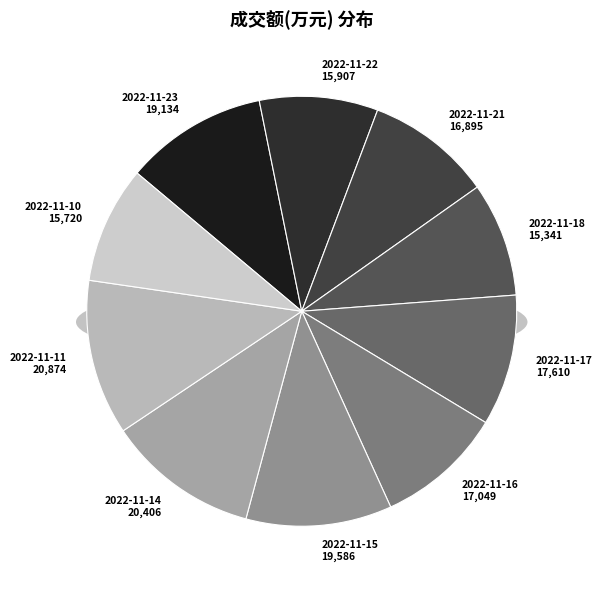

Is 2022-11-15 the majority of the pie?

No